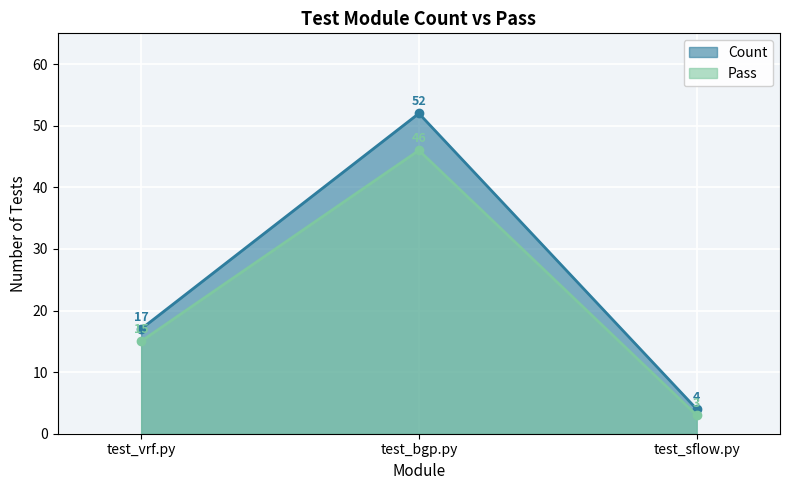

What are all the series names shown in the legend?

Count, Pass